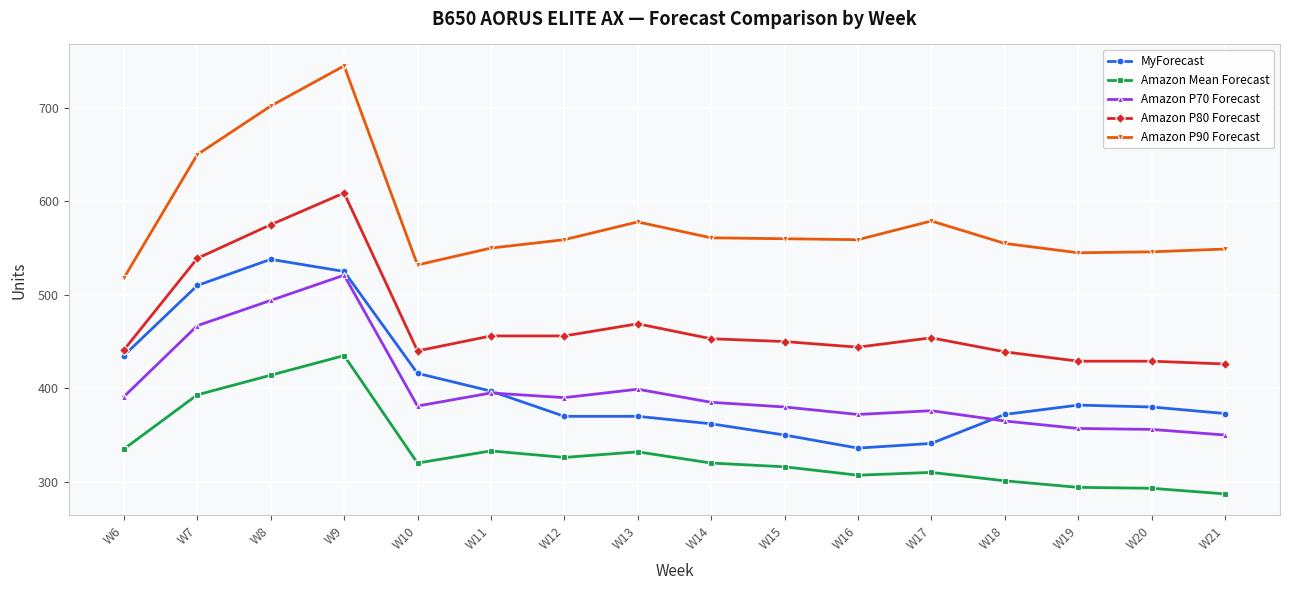

How many data points in Amazon P90 Forecast are less than 559?

7